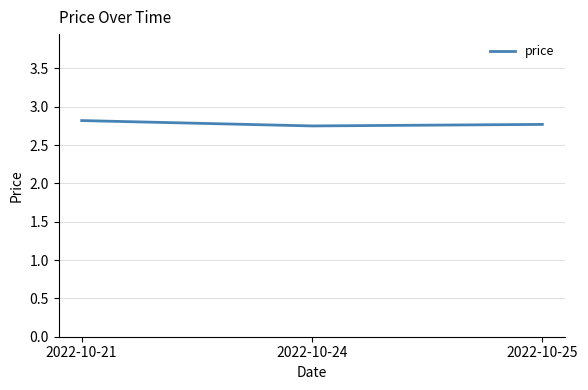

What is the sum of all values?

8.3